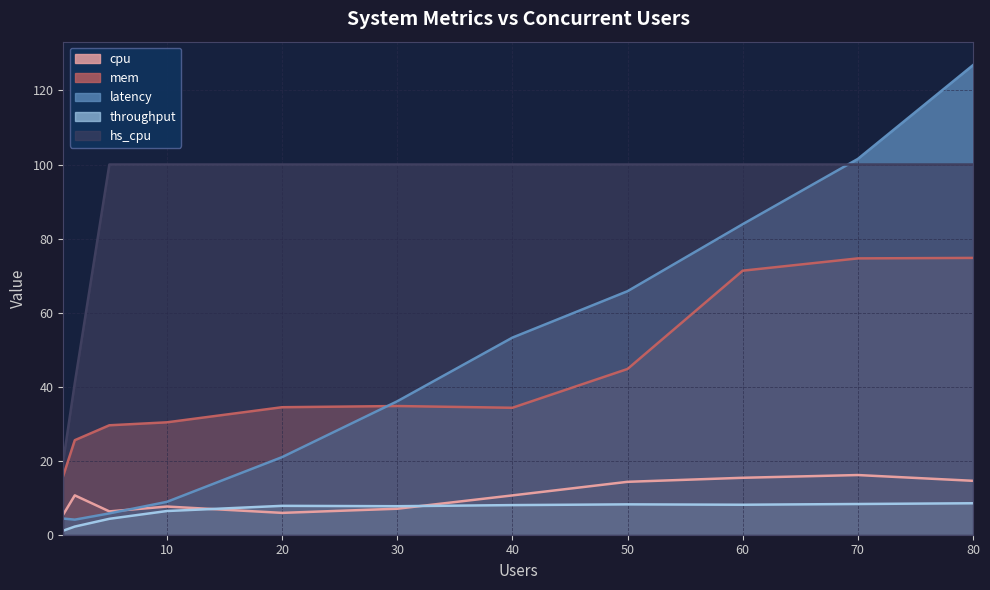

Between which two adjacent categories do latency and cpu first intersect?

5 and 10